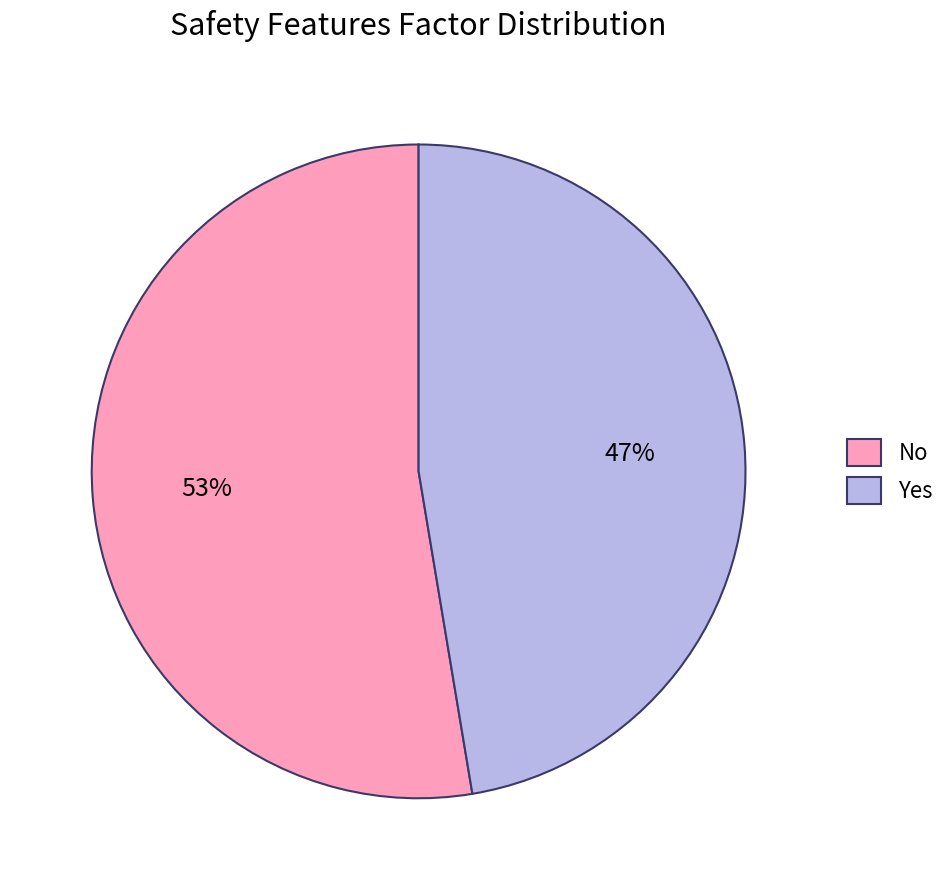

What is the majority slice?

No